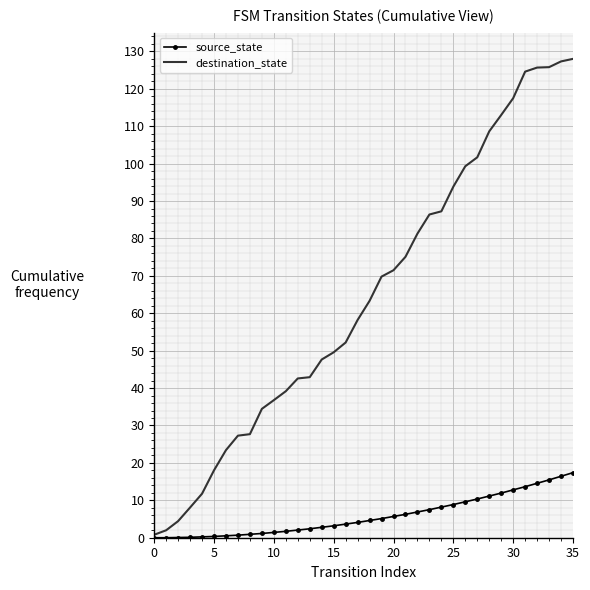

What is the highest value of the destination_state series?

128.0